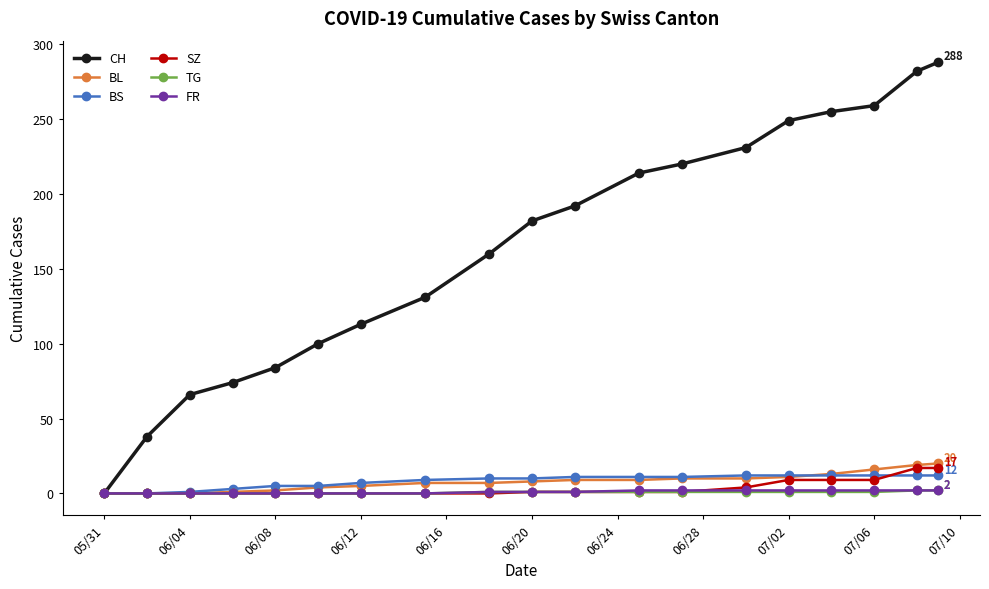

Which series has the widest spread of values?

CH